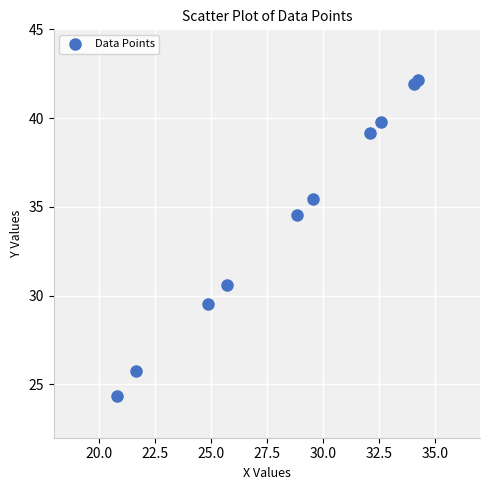

What Y value in the scatter plot is closest to 33?

34.5